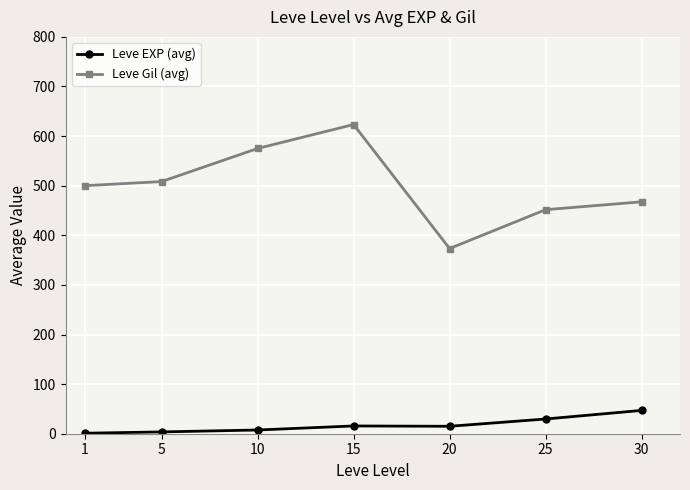

What is the value of the Leve EXP (avg) point at the 6th from the left?

29.7